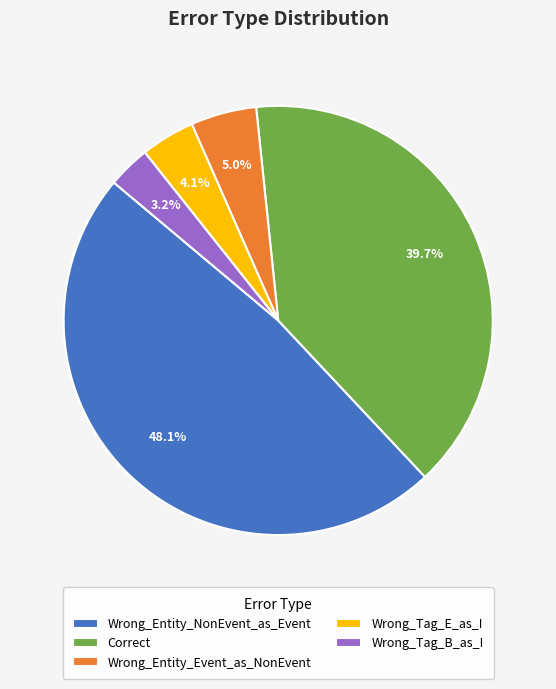

Is it true that Wrong_Entity_NonEvent_as_Event is 55% of the pie?

False